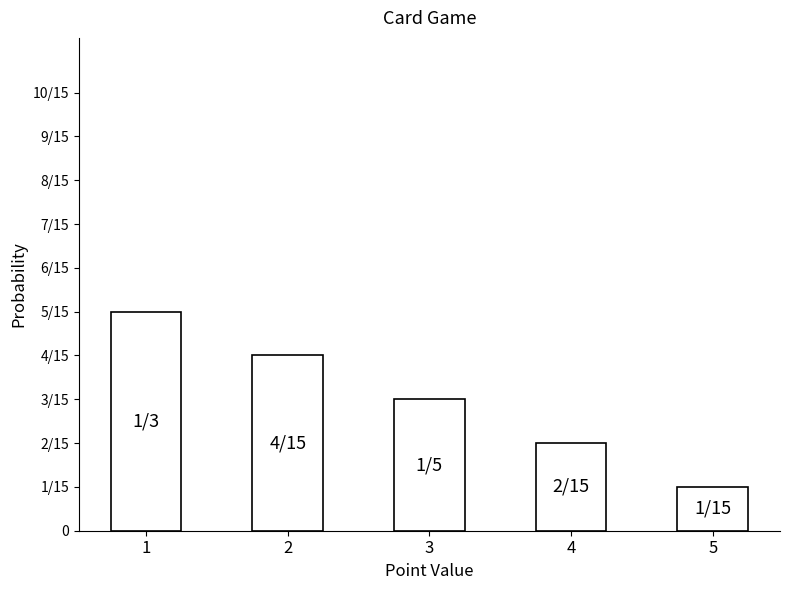

What is the difference between the values at 3 and 1?

0.1